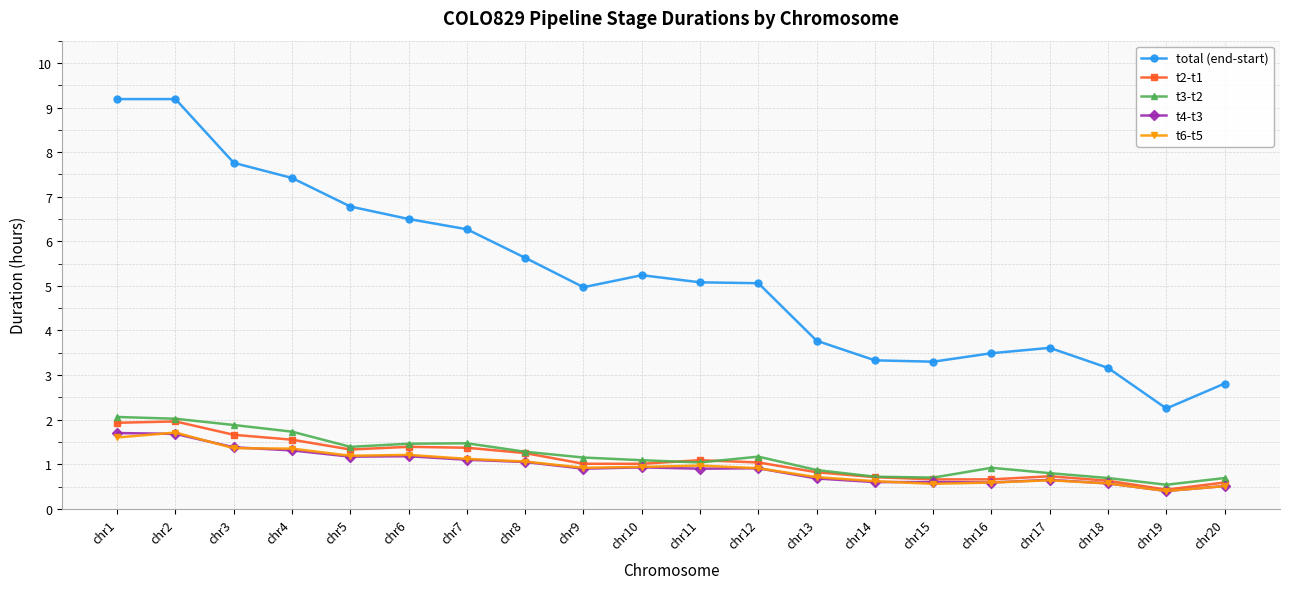

True or false: t2-t1 has a value of 2.3 at chr5.

False